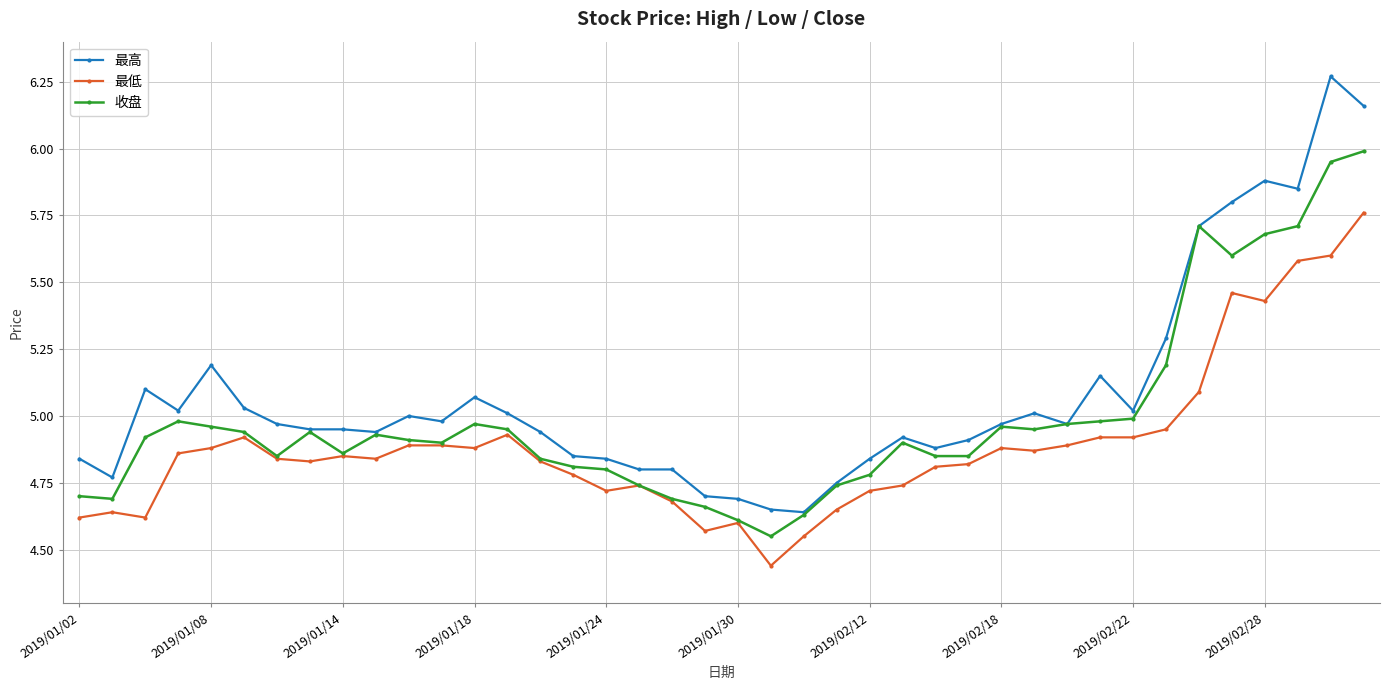

Which series has the largest range (max minus min)?

最高